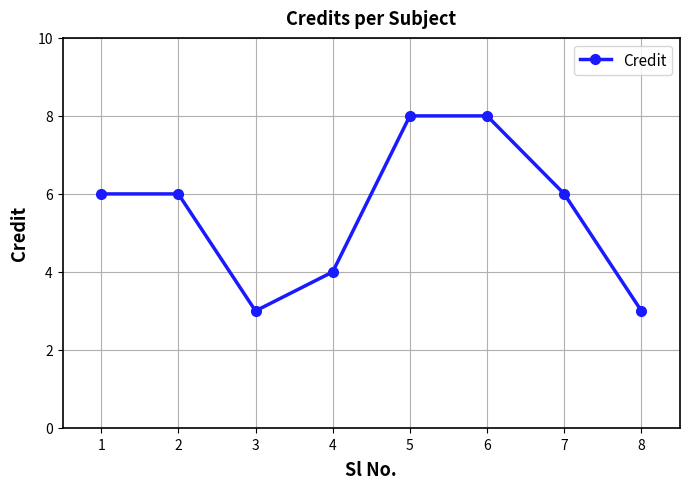

Does the chart display data point markers on the line(s)?

Yes